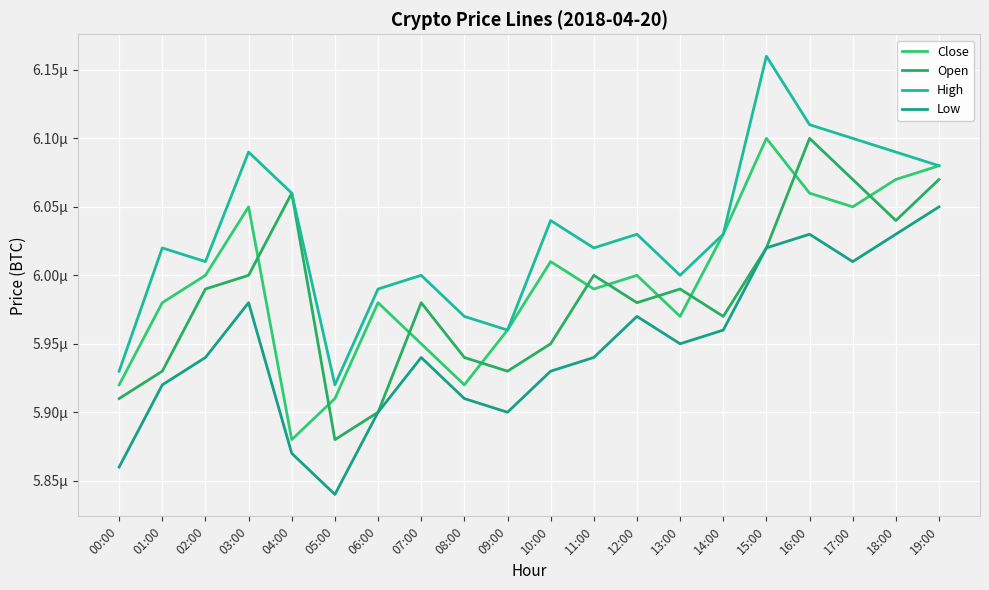

Rank the series at 08:00 from highest to lowest value.

High, Open, Close, Low